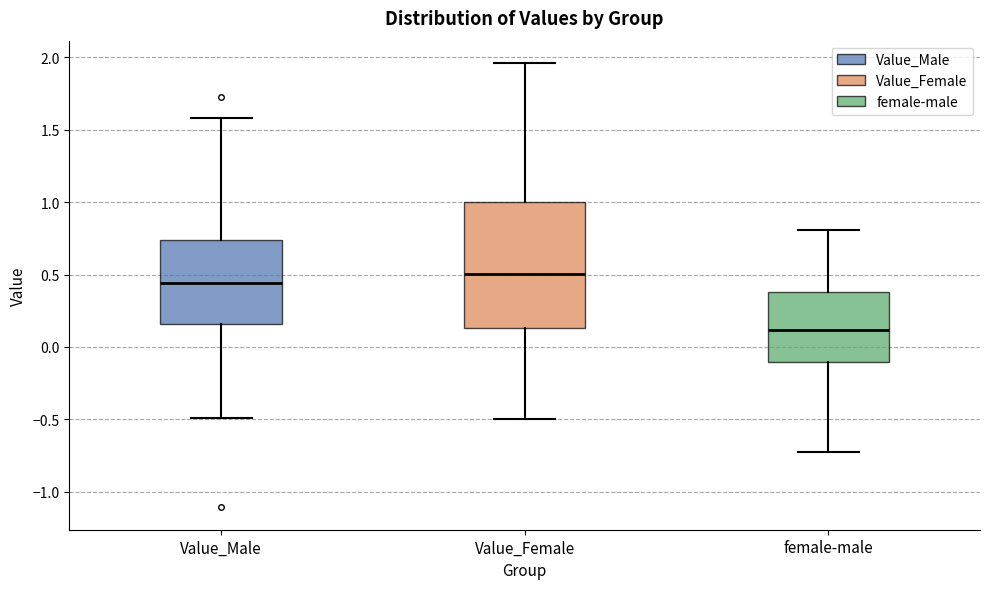

Reading left to right, transcribe this box plot: for each box, give where its median line is, the range the box spans, and where its two whiskers end, as read against the y-axis. The values are not printed on the chart, so give them approximately, as read against the axis.

Value_Male: median 0.45, box 0.15 to 0.75, whiskers -0.50 to 1.60
Value_Female: median 0.50, box 0.15 to 1.00, whiskers -0.50 to 1.95
female-male: median 0.10, box -0.10 to 0.40, whiskers -0.75 to 0.80